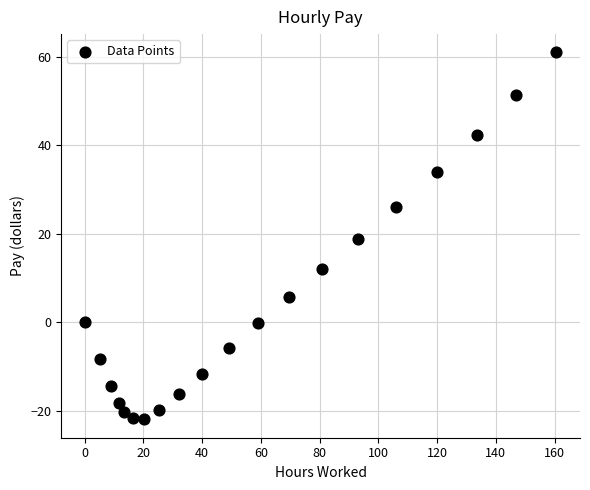

What is the range of Y values (max minus min)?

83.0